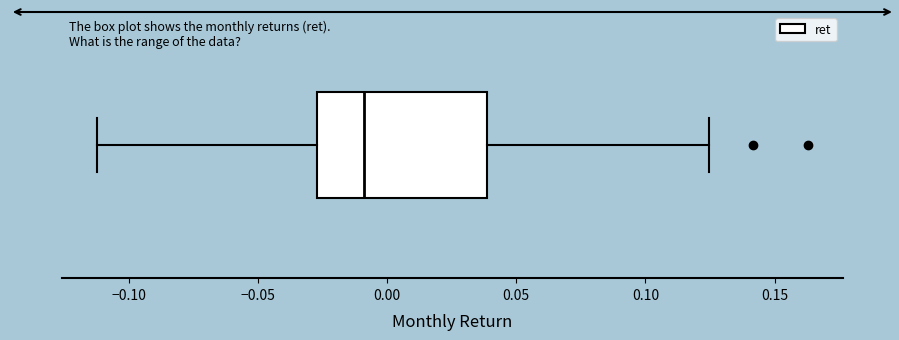

Where is the left edge of the box on the x-axis? The values are not printed on the chart, so give them approximately, as read against the axis.

-0.025